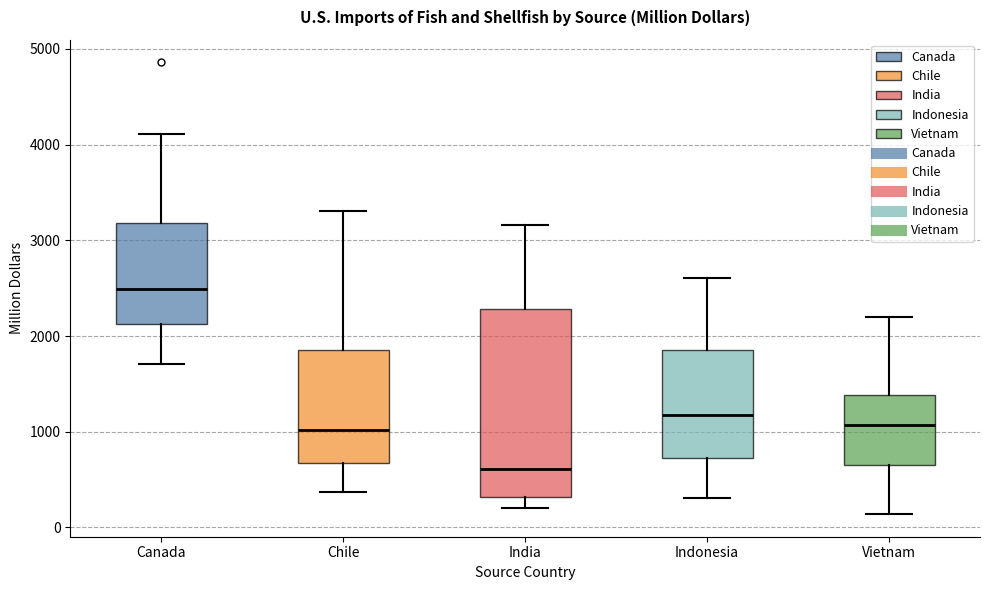

Reading left to right, read every box against the y-axis: the position of its median line, the range the box covers, and the ends of its whiskers. The values are not printed on the chart, so give them approximately, as read against the axis.

Canada: median 2500, box 2100 to 3200, whiskers 1700 to 4100
Chile: median 1000, box 700 to 1900, whiskers 400 to 3300
India: median 600, box 300 to 2300, whiskers 200 to 3200
Indonesia: median 1200, box 700 to 1900, whiskers 300 to 2600
Vietnam: median 1100, box 700 to 1400, whiskers 100 to 2200